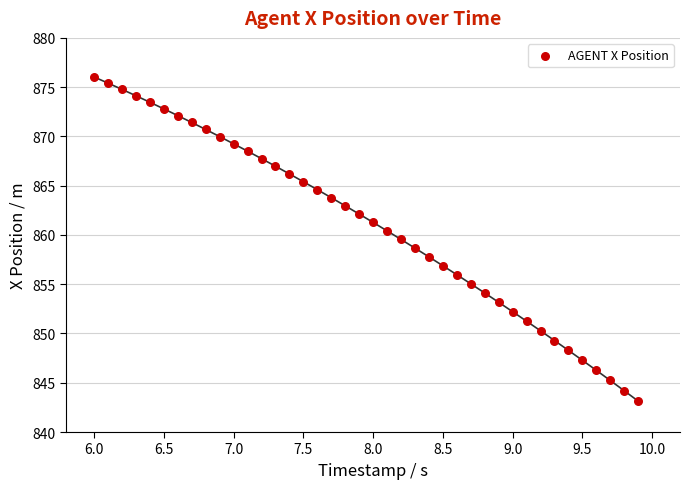

What is the range of Y values (max minus min)?

32.9